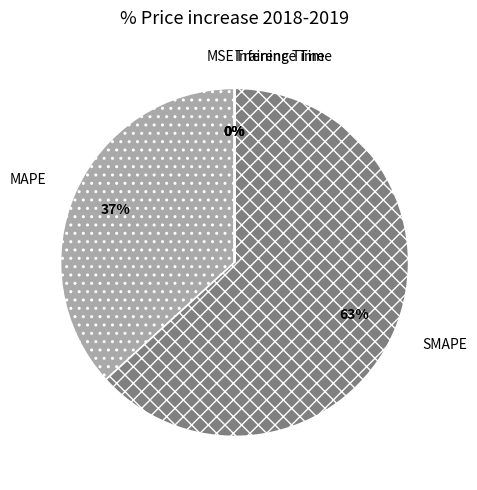

What is the largest slice in the pie chart?

SMAPE